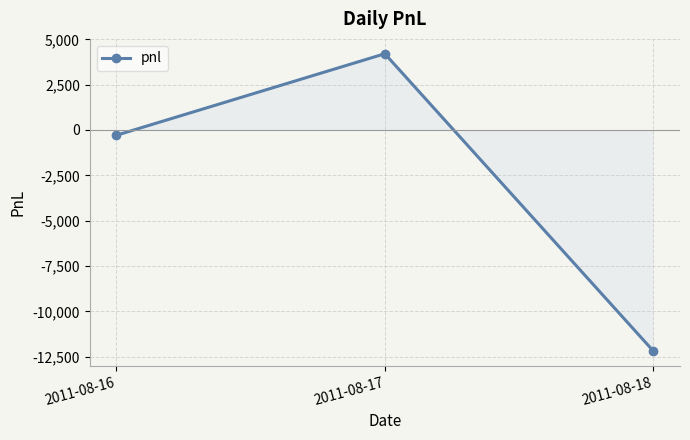

Which label corresponds to the smallest value in the chart?

2011-08-18